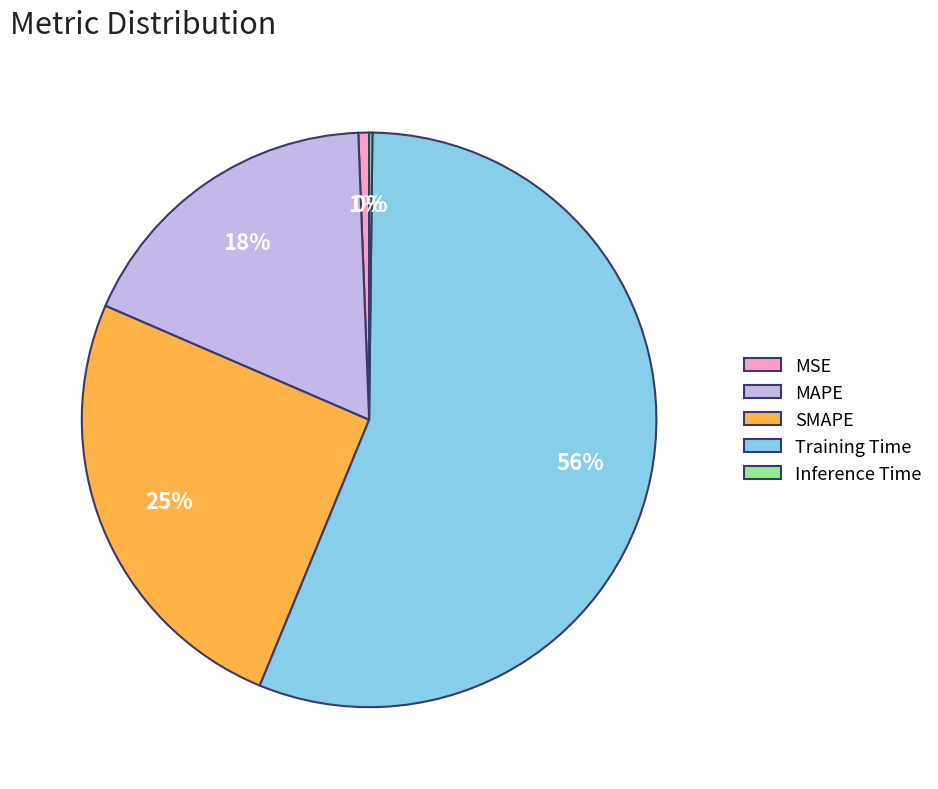

True or false: SMAPE accounts for 19% of the total.

False